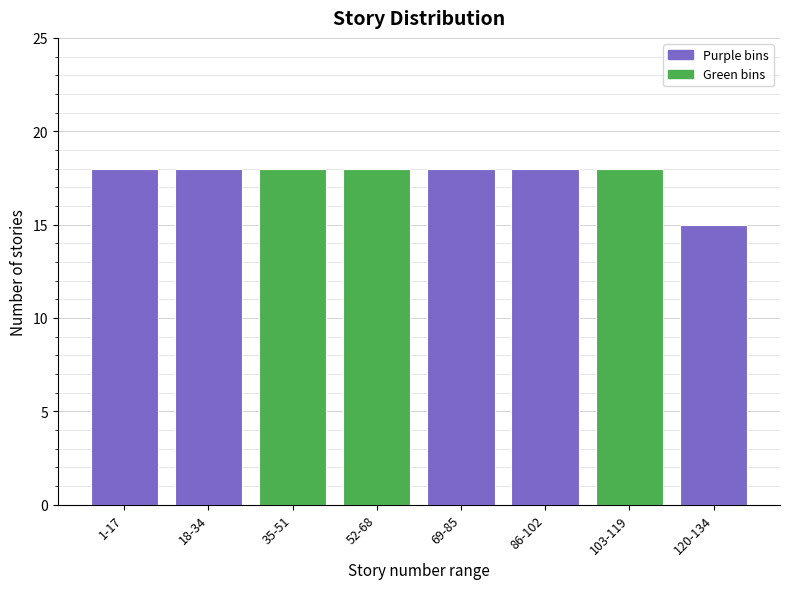

Reading left to right, what are all the values shown in this chart?

1-17=18	18-34=18	35-51=18	52-68=18	69-85=18	86-102=18	103-119=18	120-134=15